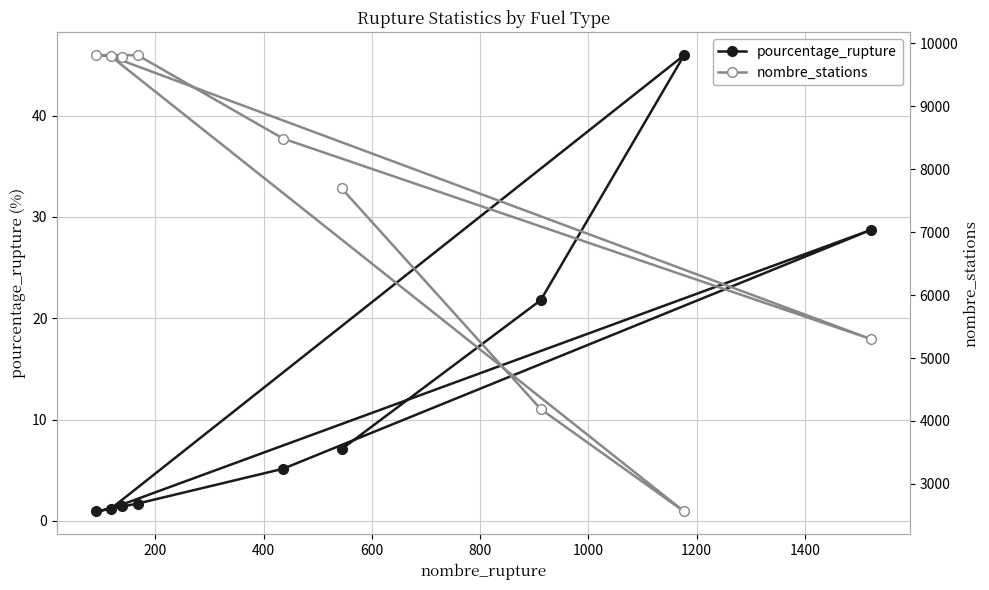

What is the value of the pourcentage_rupture point at the 2nd from the left?

1.2